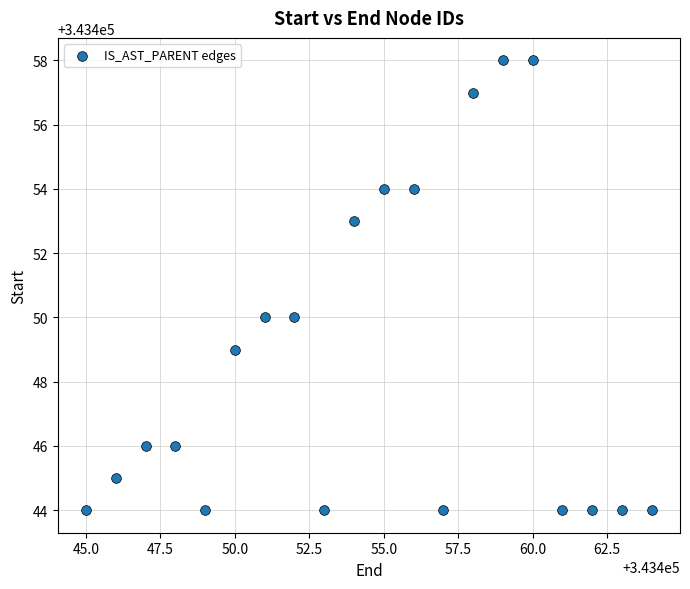

What is the range of Y values (max minus min)?

14